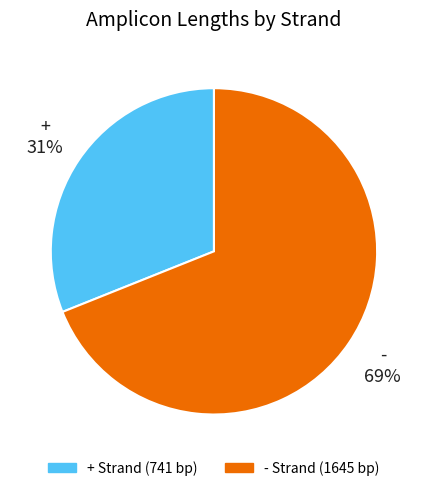

Does any single category account for the majority?

Yes